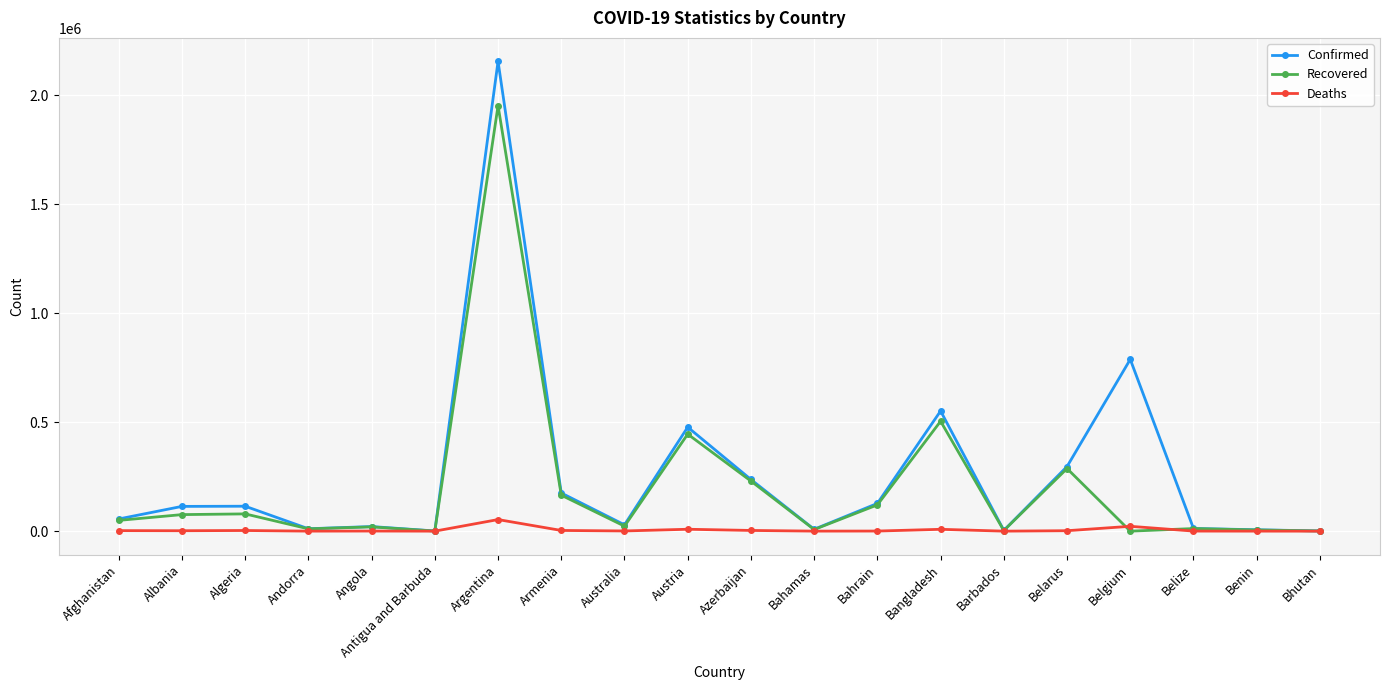

List the series in order of their overall mean, lowest first.

Deaths, Recovered, Confirmed